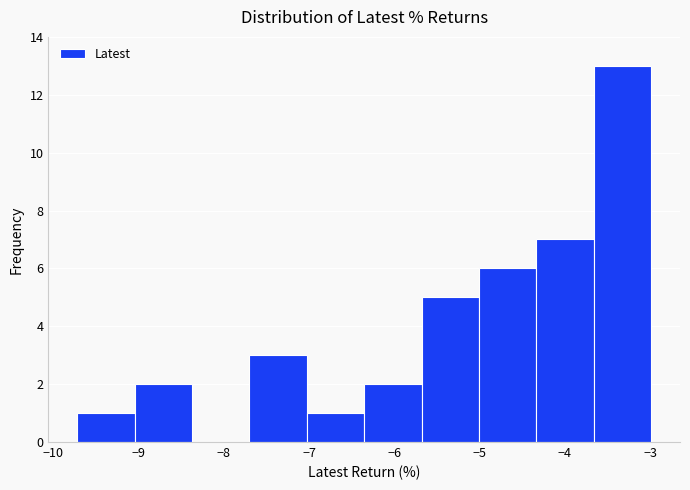

Reading left to right, transcribe this chart: for each bar, give the range it covers on the x-axis and its height. Neither the bar edges nor the heights are printed on the chart, so give them approximately, as read against the axes.

-9.7 to -9.0: 1
-9.0 to -8.4: 2
-8.4 to -7.7: 0
-7.7 to -7.0: 3
-7.0 to -6.4: 1
-6.4 to -5.7: 2
-5.7 to -5.0: 5
-5.0 to -4.3: 6
-4.3 to -3.7: 7
-3.7 to -3.0: 13